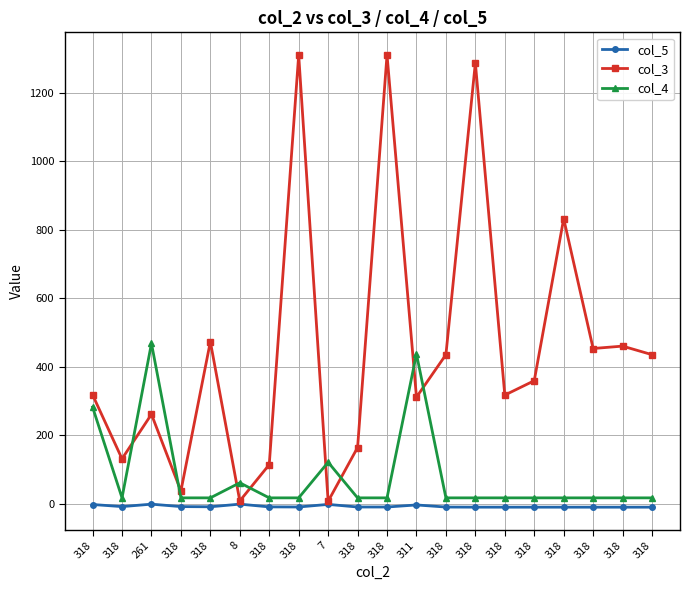

How many series are shown in this chart?

3